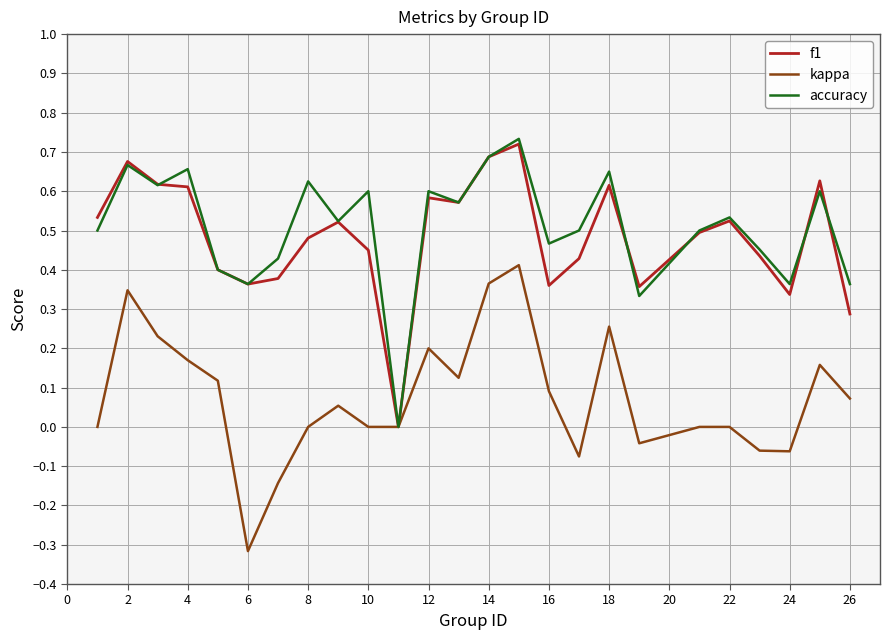

How many lines are shown in the chart?

3